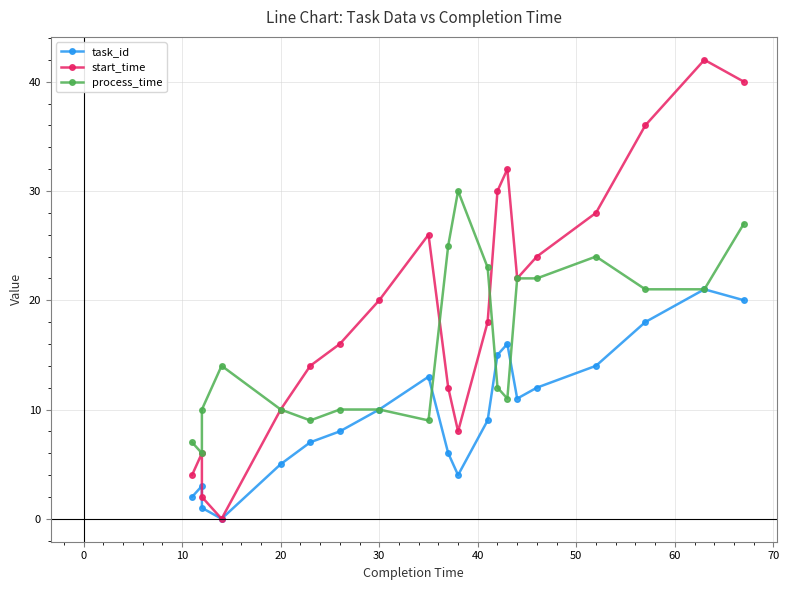

What are all the series names shown in the legend?

task_id, start_time, process_time